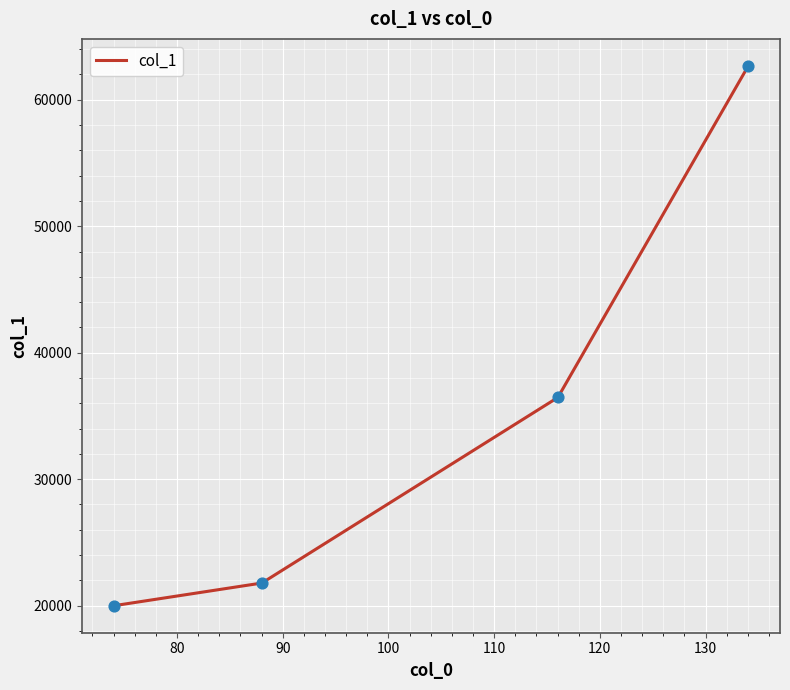

True or false: there are more than 2 points higher than both neighbors.

False